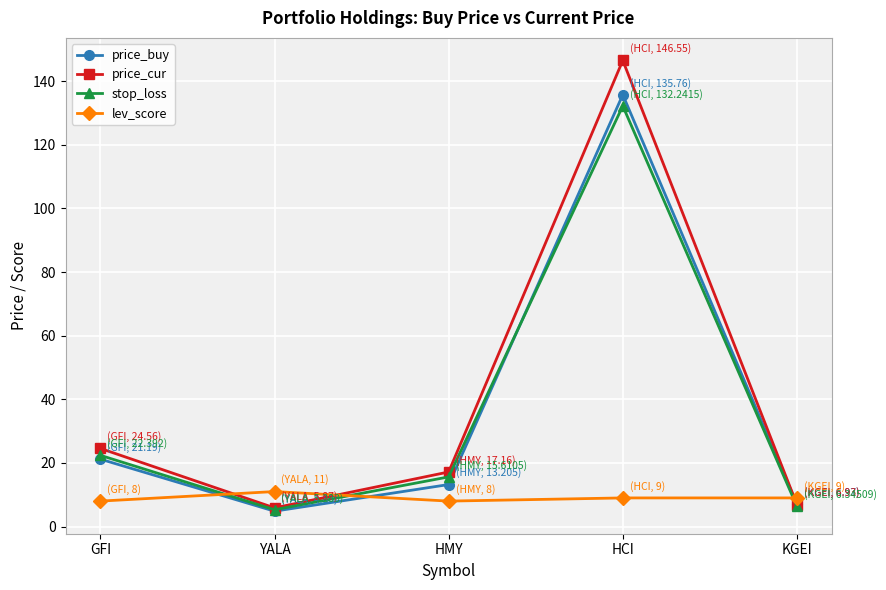

At which label does lev_score first exceed 9?

YALA